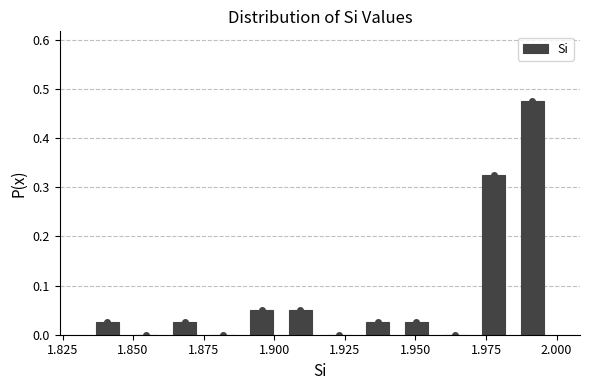

Around what value on the x-axis is the tallest bar? Give the approximate position of its centre, as read against the axis.

1.990